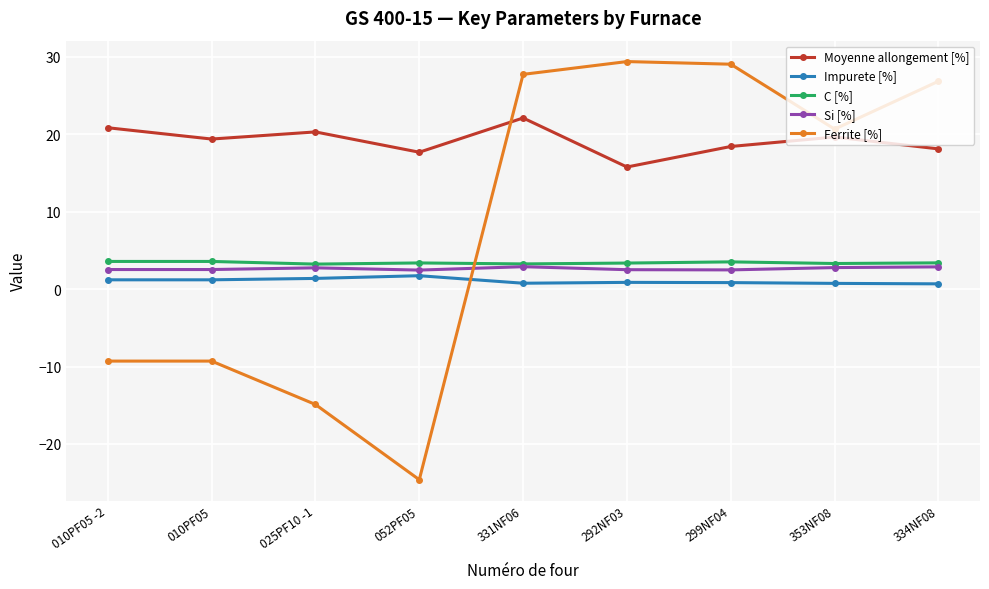

After their last crossing, which series has the higher values: Ferrite [%] or Moyenne allongement [%]?

Ferrite [%]